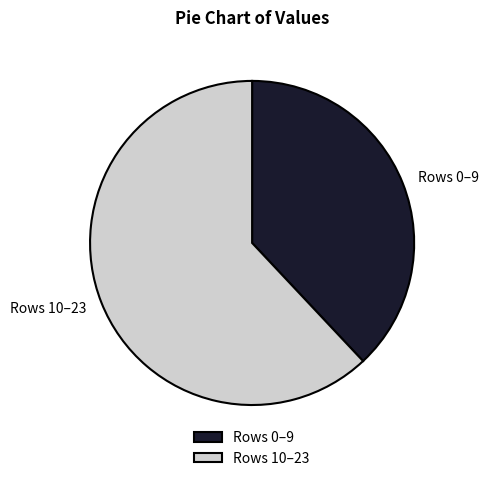

Which category has the smallest portion of the pie?

Rows 0–9